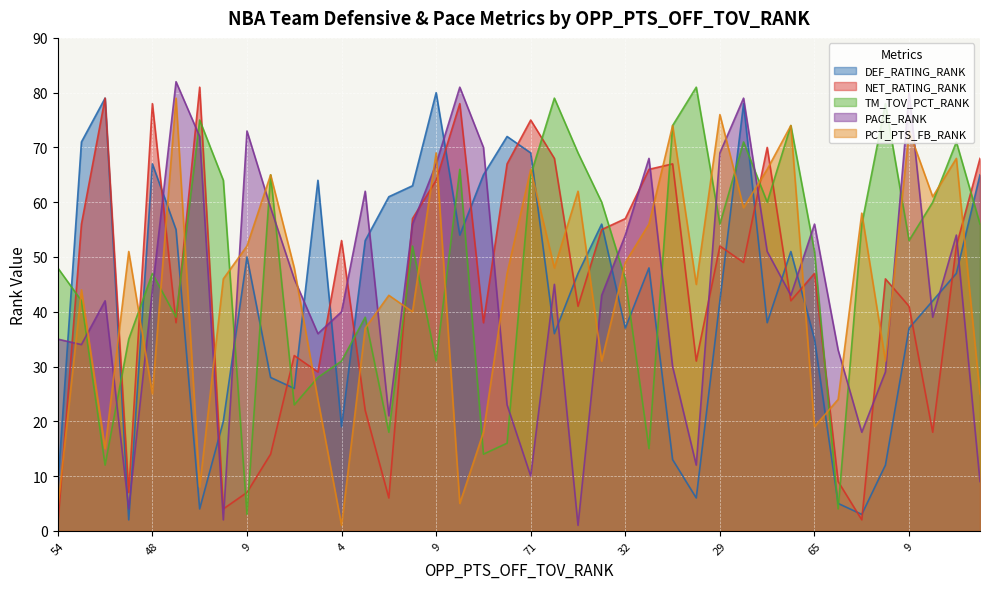

How many categories are shown in the chart?

40